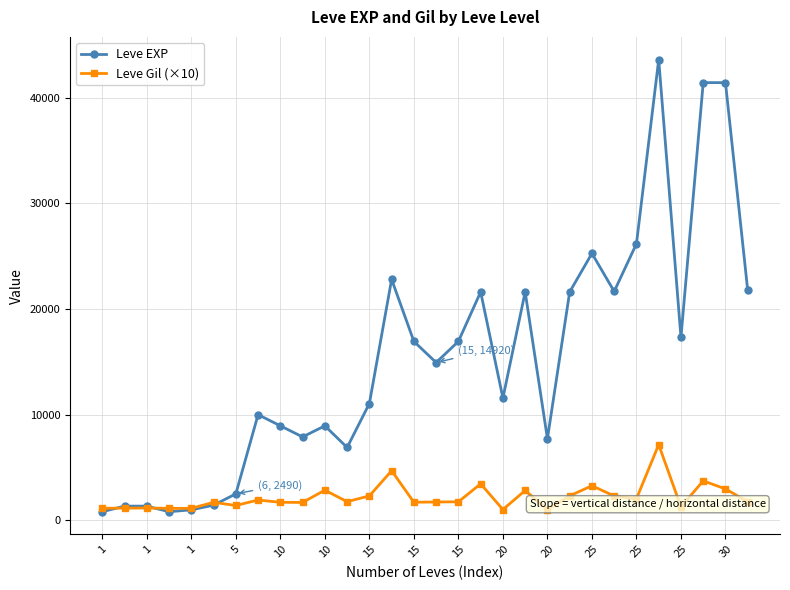

What is the value of the Leve Gil (×10) point at the 27th from the left?

1260